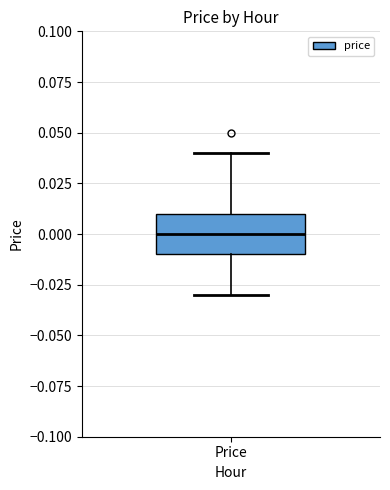

Read this box plot against the y-axis: the position of the median line, the range covered by the box, and the ends of both whiskers. The values are not printed on the chart, so give them approximately, as read against the axis.

median 0.00, box -0.01 to 0.01, whiskers -0.03 to 0.04